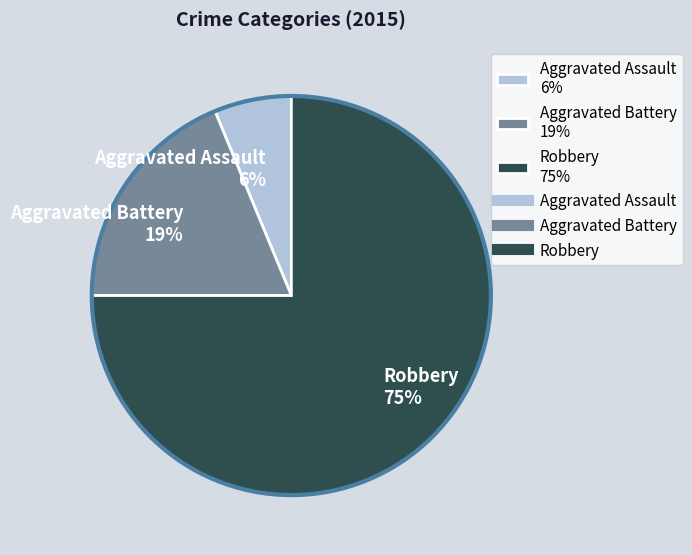

Between Aggravated Assault 6% and Aggravated Battery 19%, which is larger?

Aggravated Battery 19%